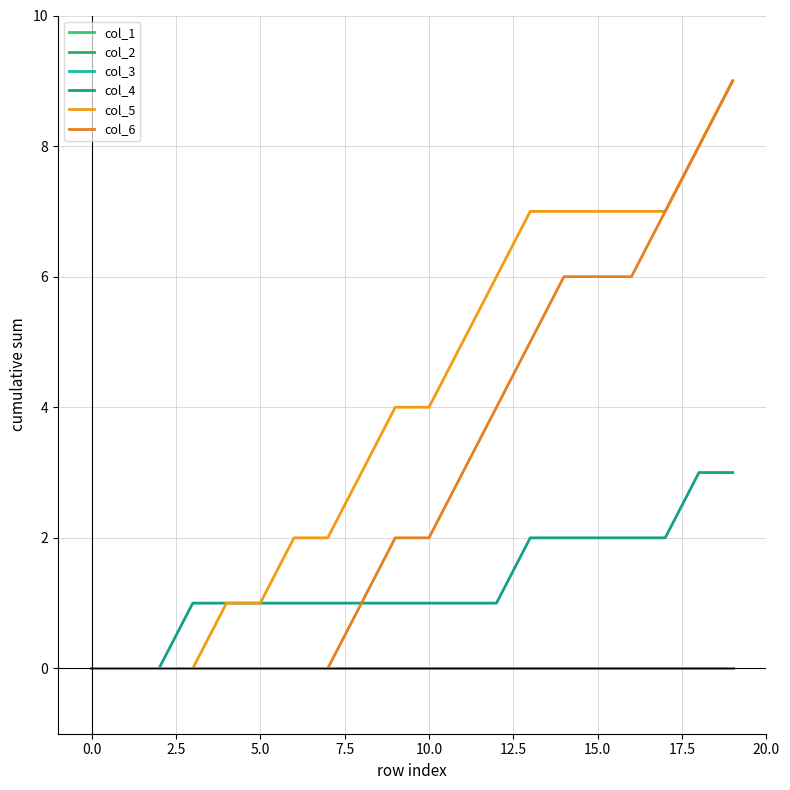

List the series in order of their peak value, highest first.

col_5, col_6, col_4, col_1, col_2, col_3